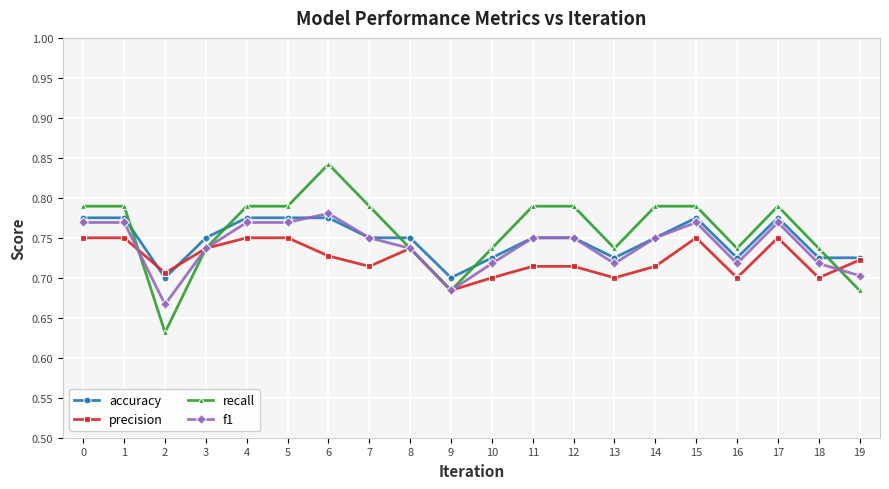

True or false: f1 has a value of 1.0 at 5.

False